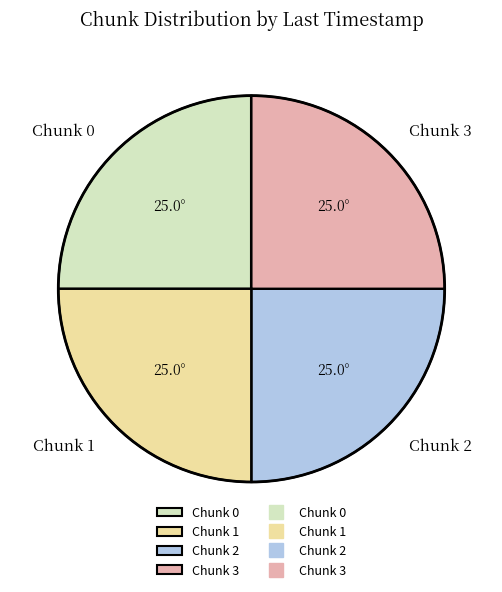

Count the number of slices in the pie.

4